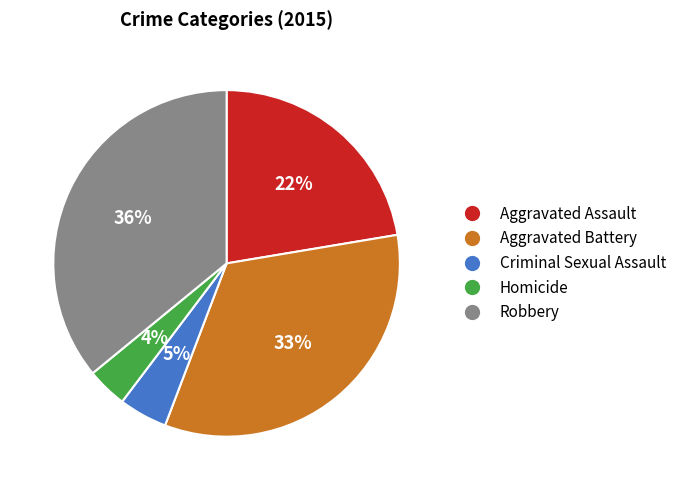

To the nearest percent, what percentage of the pie is Aggravated Battery?

33%